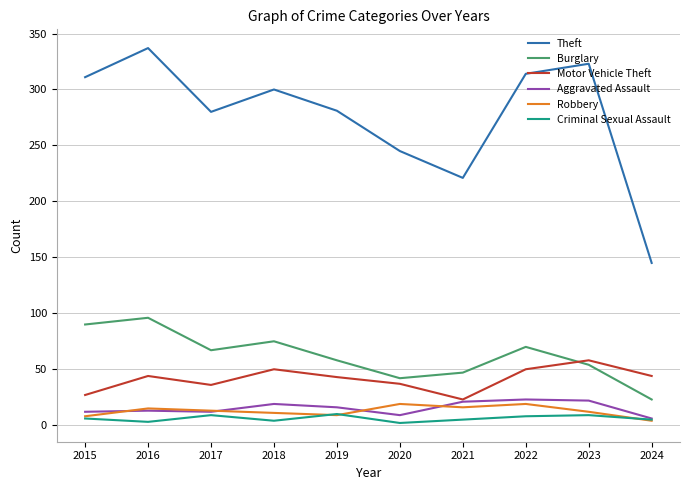

List the series in order of their peak value, lowest first.

Criminal Sexual Assault, Robbery, Aggravated Assault, Motor Vehicle Theft, Burglary, Theft